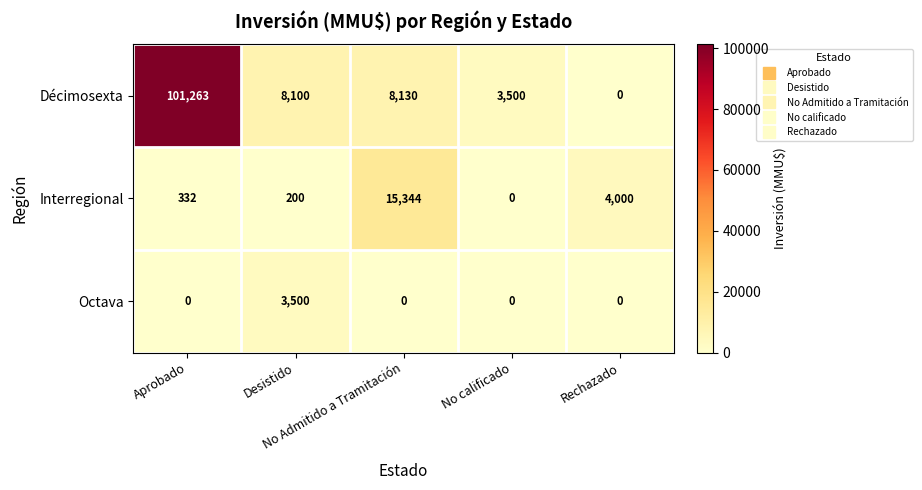

What is the average value of the Octava series?

700